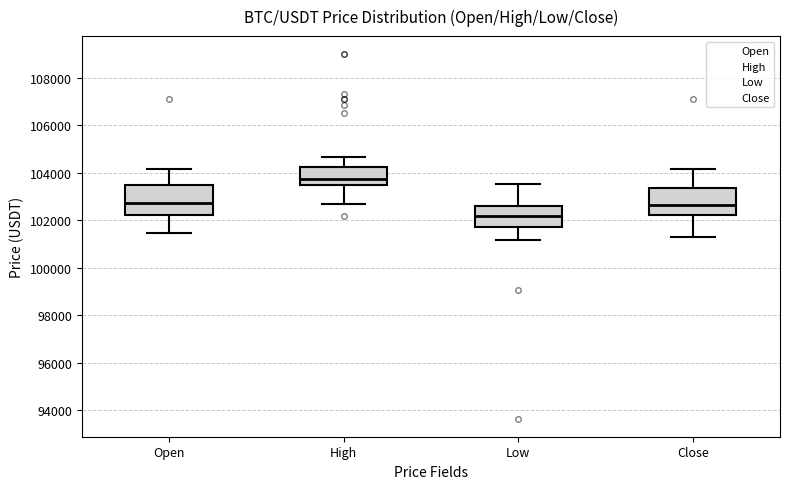

Which box's median line is the lowest?

Low